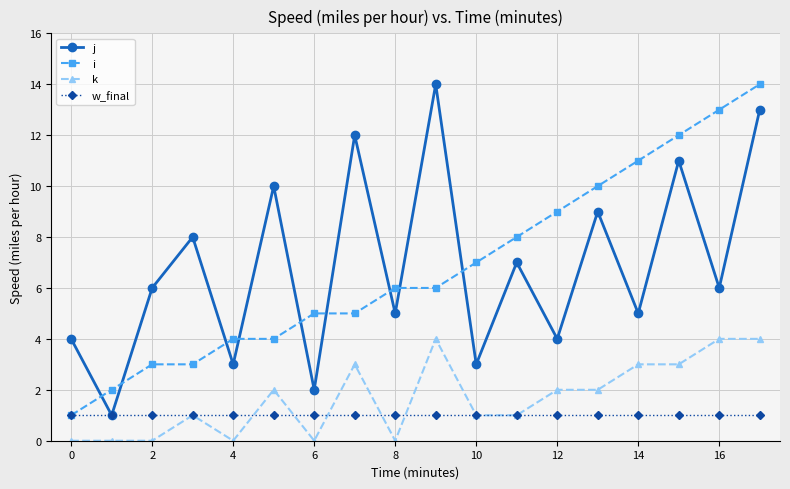

True or false: i and k intersect in this chart.

False